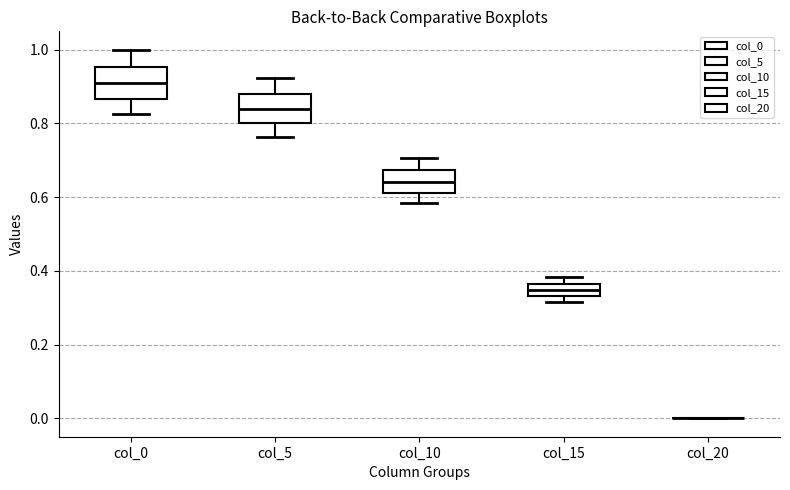

Reading left to right, transcribe this box plot: for each box, give where its median line is, the range the box spans, and where its two whiskers end, as read against the y-axis. The values are not printed on the chart, so give them approximately, as read against the axis.

col_0: median 0.90, box 0.86 to 0.96, whiskers 0.82 to 1.00
col_5: median 0.84, box 0.80 to 0.88, whiskers 0.76 to 0.92
col_10: median 0.64, box 0.62 to 0.68, whiskers 0.58 to 0.70
col_15: median 0.34 (inside the box), box 0.34 to 0.36, whiskers 0.32 to 0.38
col_20: box collapsed to a line at 0.00, whiskers 0.00 to 0.00